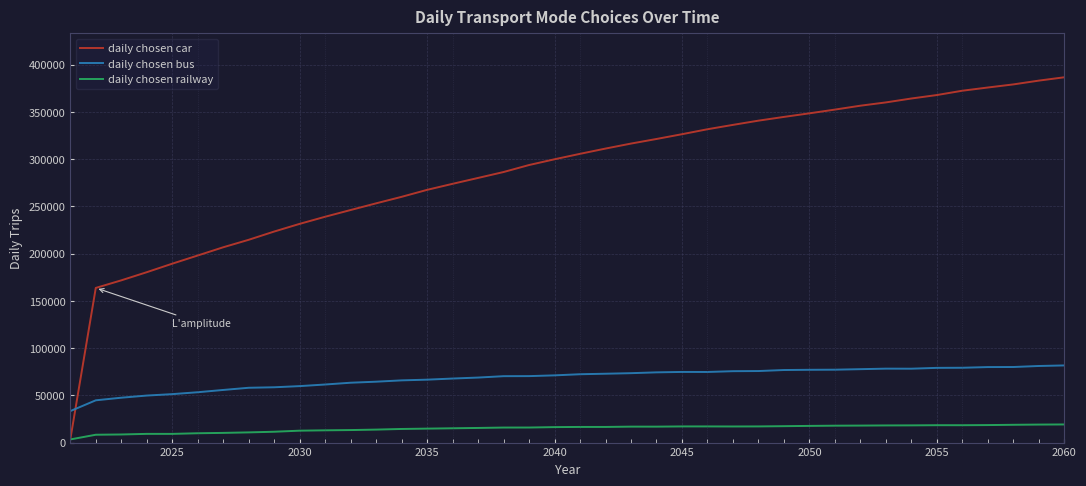

List the series in order of their peak value, highest first.

daily chosen car, daily chosen bus, daily chosen railway